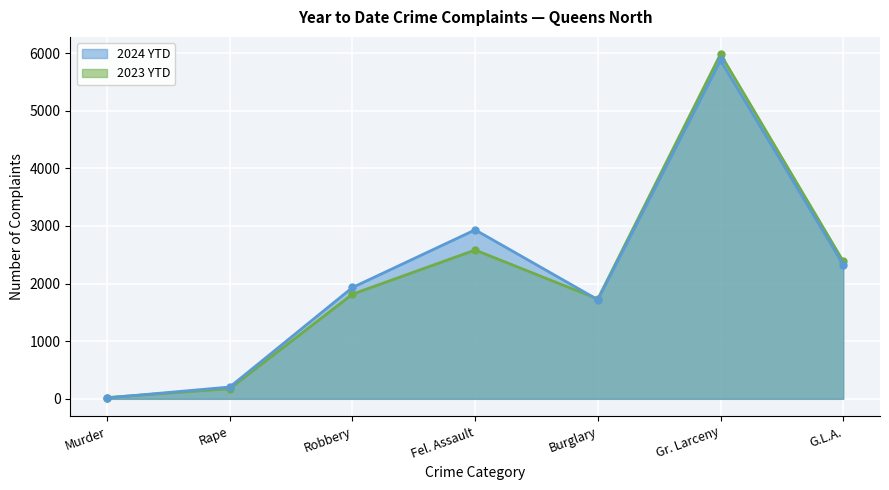

What is the value of the 2023 YTD point at the 2nd from the left?

177